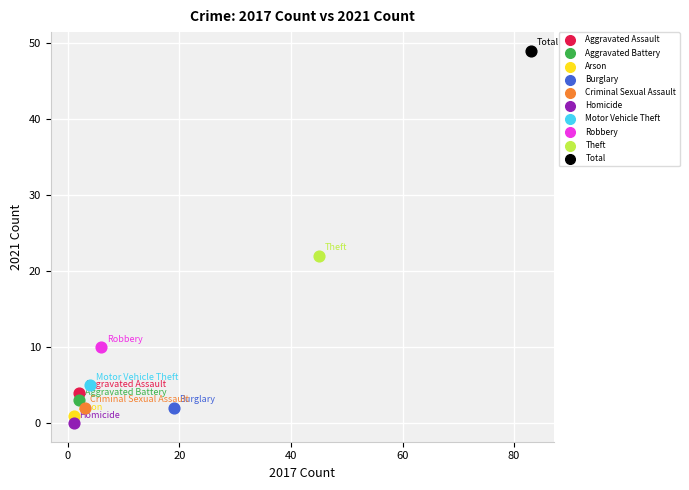

What are all the series names shown in the legend?

Aggravated Assault, Aggravated Battery, Arson, Burglary, Criminal Sexual Assault, Homicide, Motor Vehicle Theft, Robbery, Theft, Total